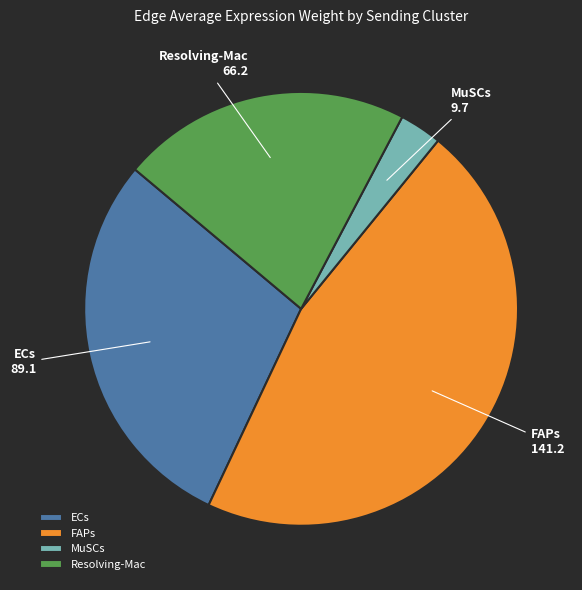

Rank the categories by value from highest to lowest.

FAPs, ECs, Resolving-Mac, MuSCs